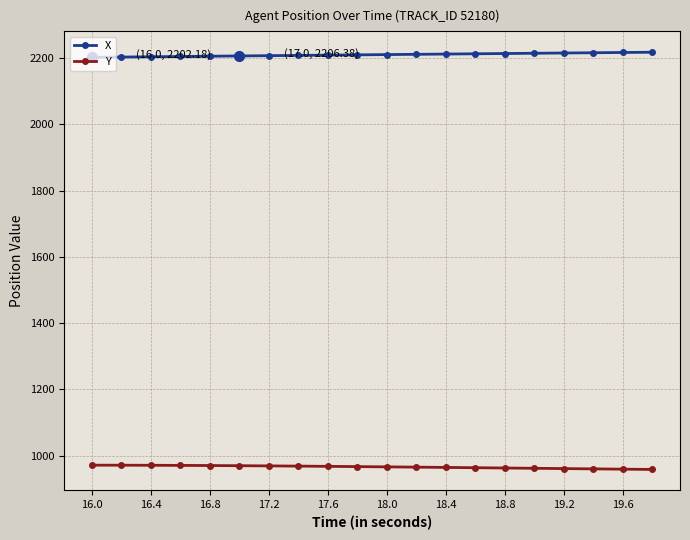

What is the maximum value for X?

2217.6